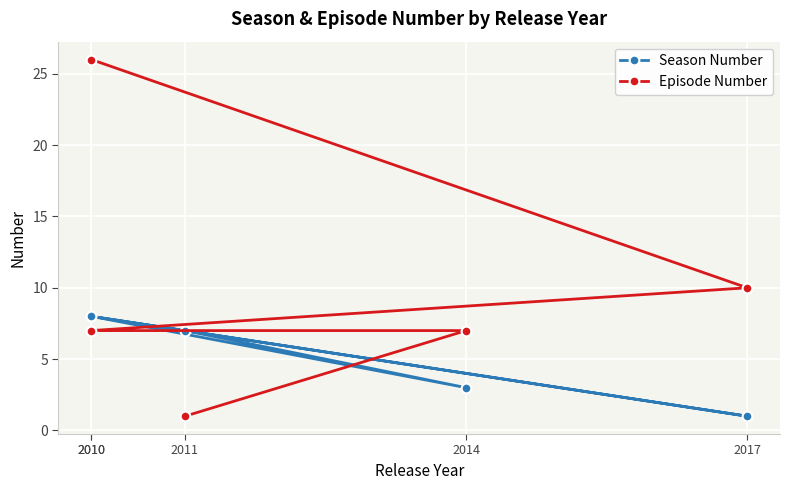

Reading left to right, extract all data points from this chart.

Season Number: 2010=8	2017=1	2010=8	2014=3	2011=7
Episode Number: 2010=26	2017=10	2010=7	2014=7	2011=1